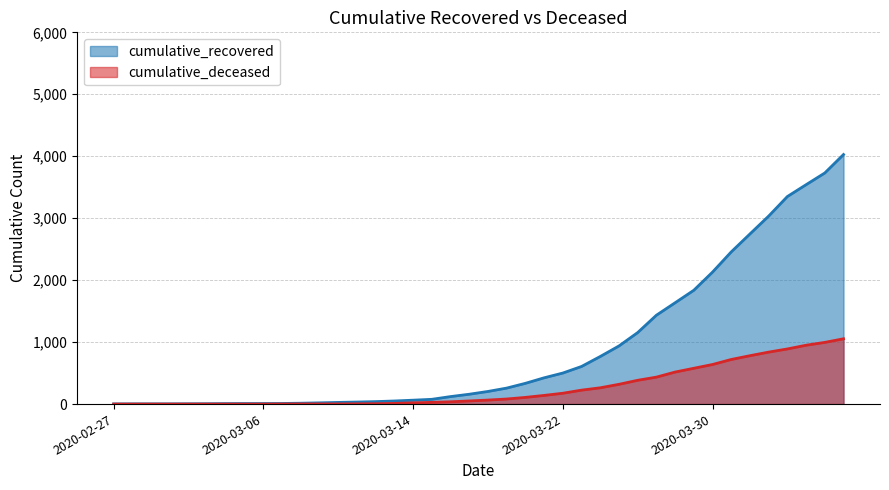

The value of cumulative_recovered at 2020-03-06 is 6. True or false?

False